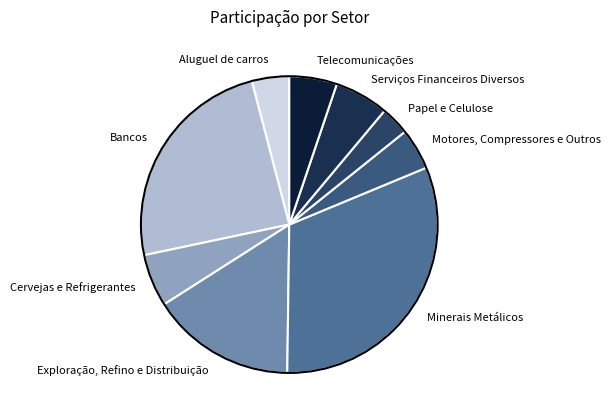

Rank the categories by value from highest to lowest.

Minerais Metálicos, Bancos, Exploração, Refino e Distribuição, Serviços Financeiros Diversos, Cervejas e Refrigerantes, Telecomunicações, Motores, Compressores e Outros, Aluguel de carros, Papel e Celulose